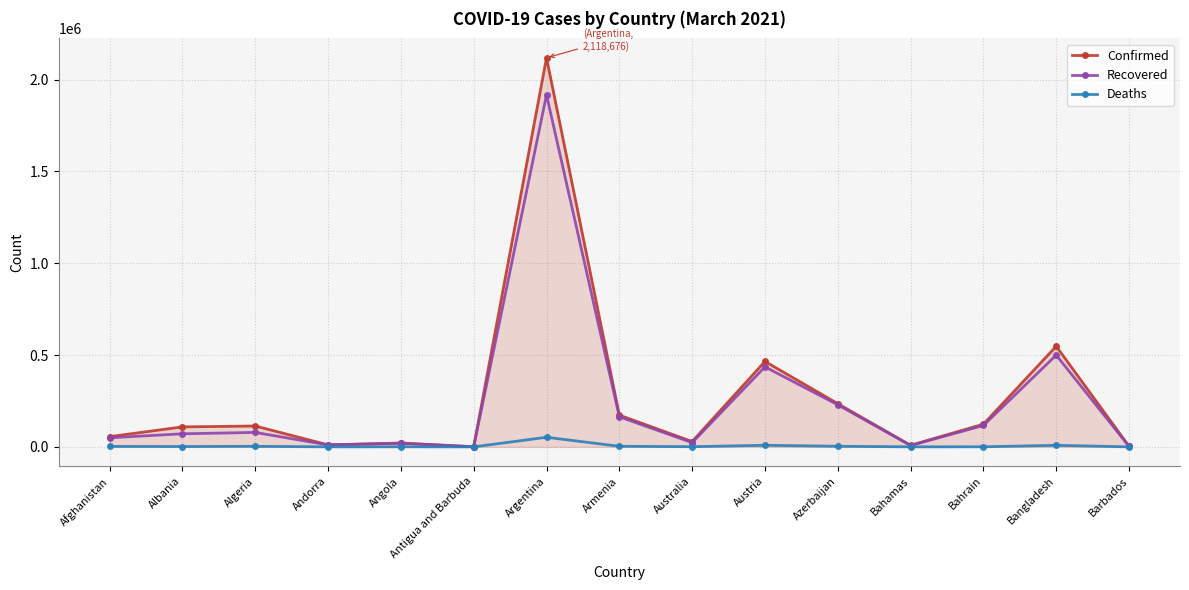

At which label is Confirmed closest to 1059722?

Bangladesh